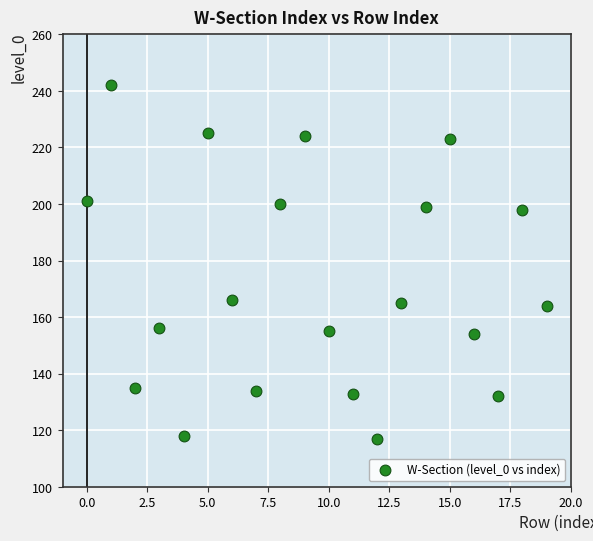

What is the range of Y values (max minus min)?

125